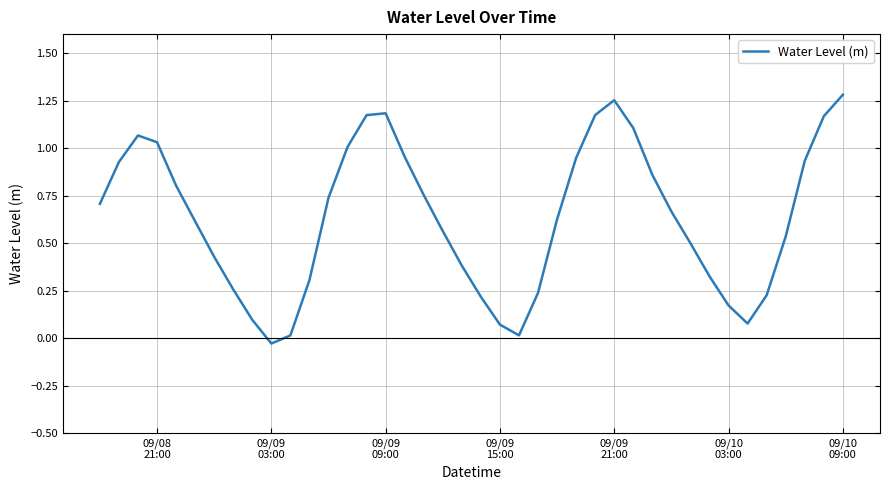

How many negative values are there?

1